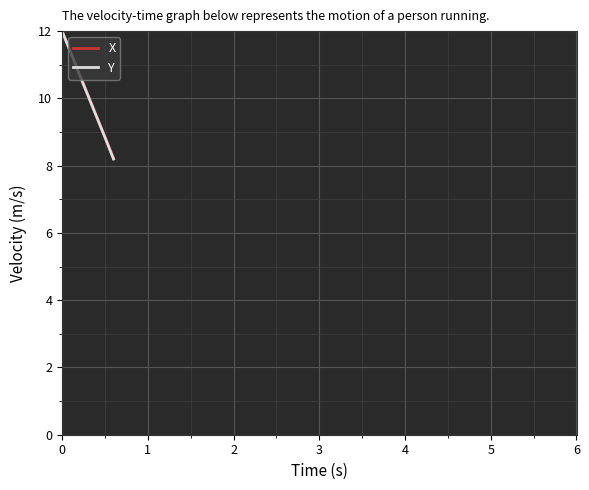

What are all the series names shown in the legend?

X, Y